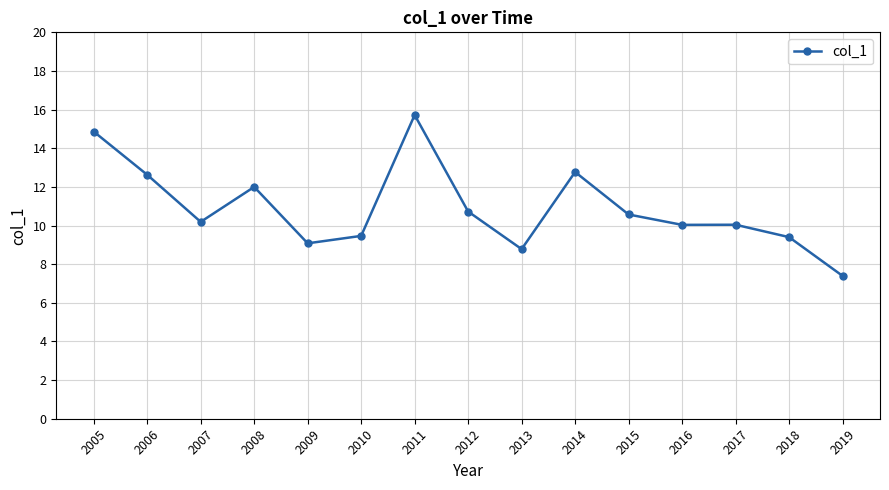

Where is the first local maximum?

2008